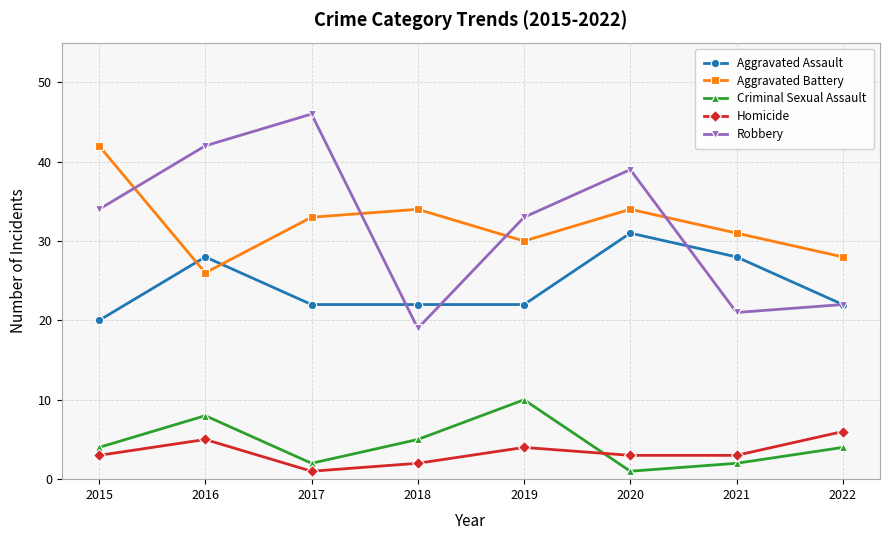

How many data points in Aggravated Battery are less than 33?

4